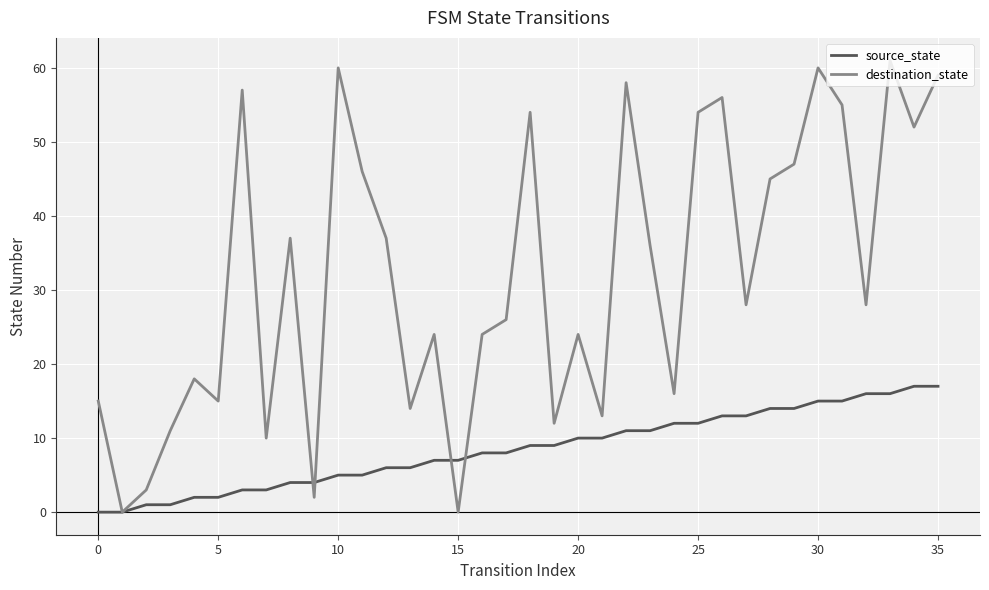

At how many categories does at least one series exceed 5?

33